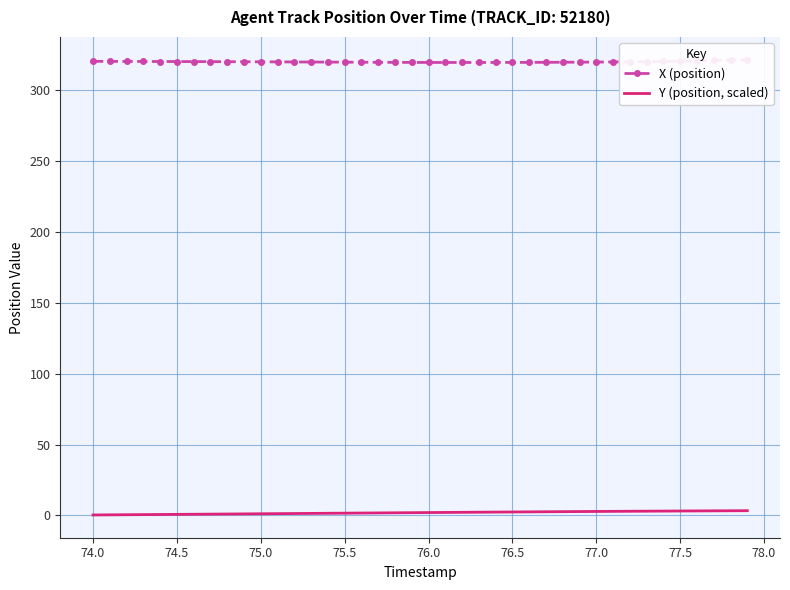

How many lines are shown in the chart?

2